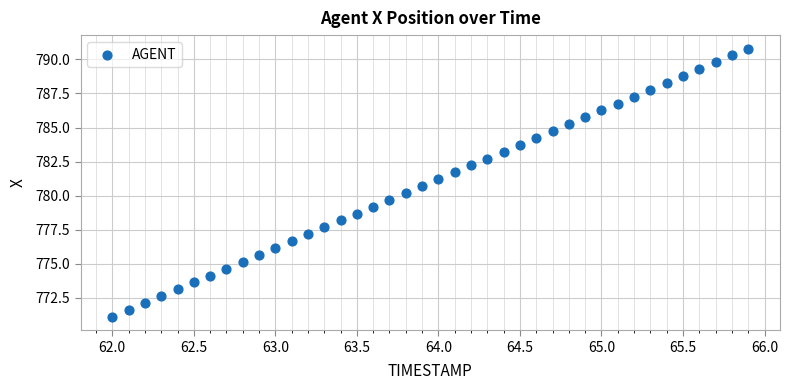

What is the range of Y values (max minus min)?

19.7